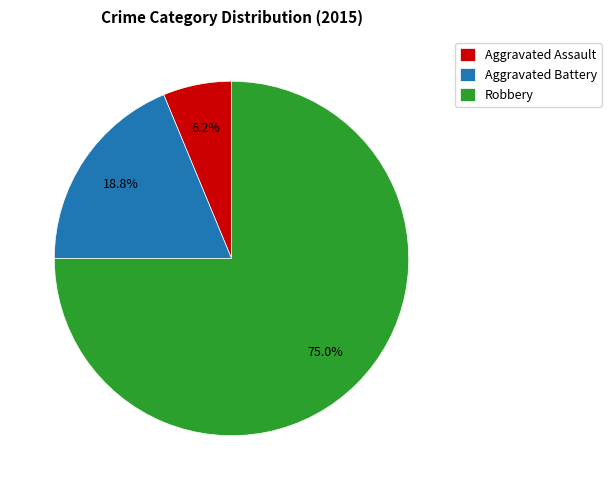

True or false: Aggravated Battery accounts for 19% of the total.

True